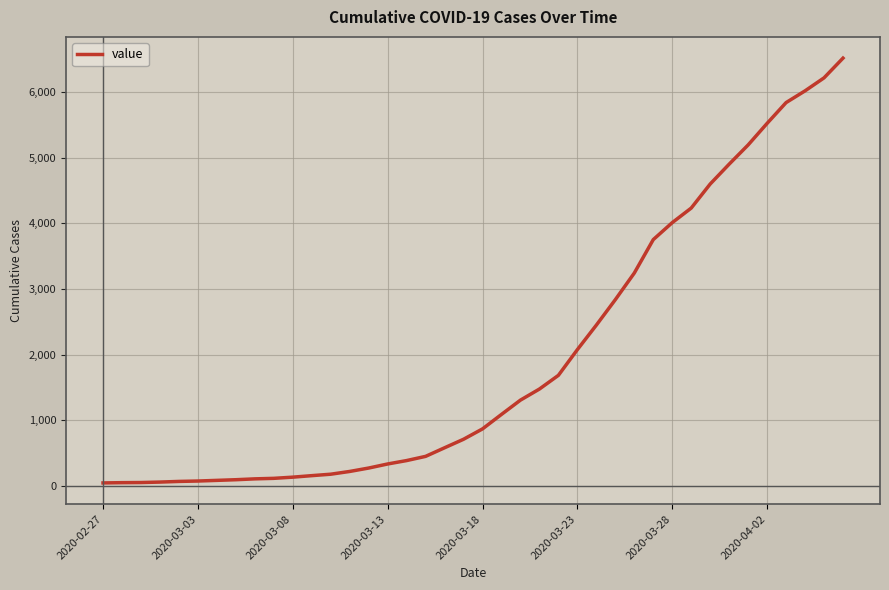

How many lines are shown in the chart?

1